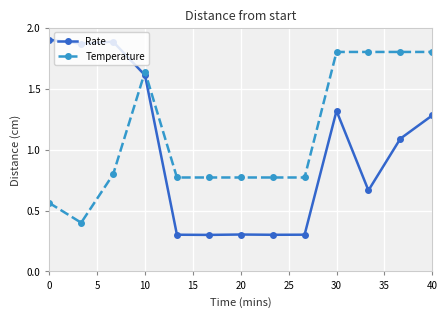

List the series in order of their overall mean, highest first.

Temperature, Rate